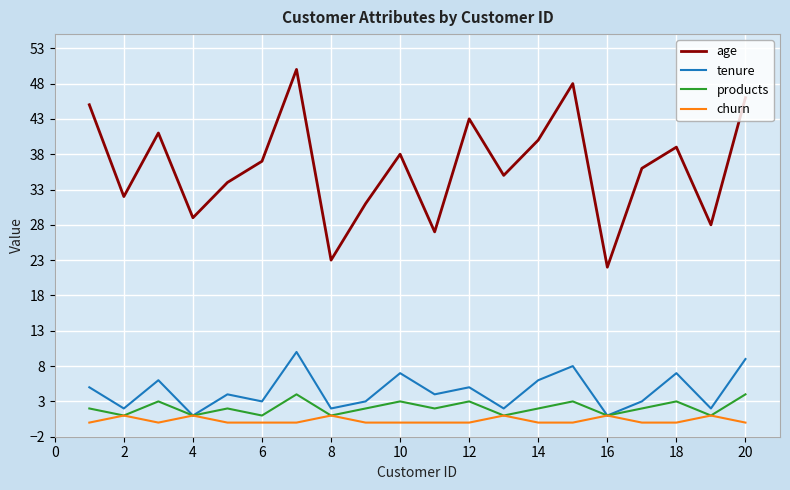

What is the average value of the products series?

2